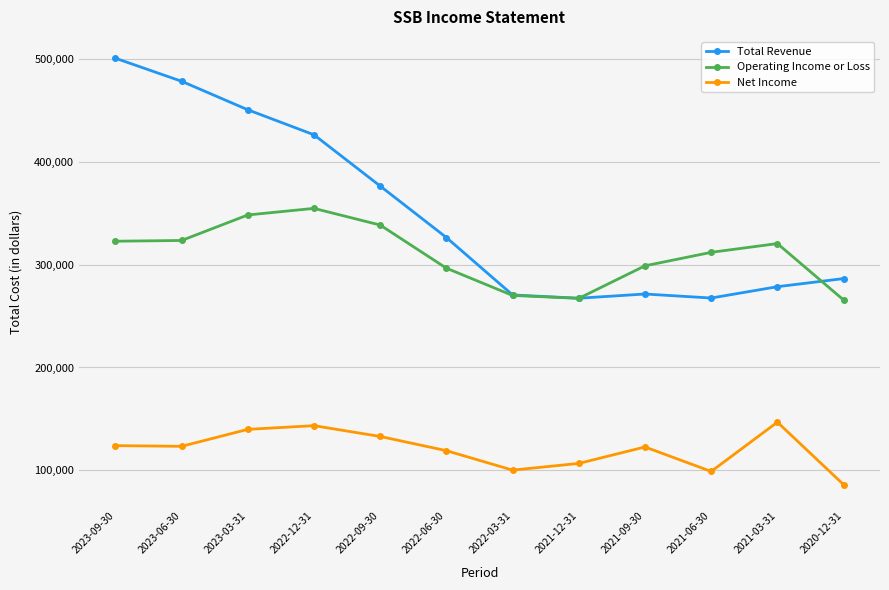

Which category has the highest value across all series?

2023-09-30